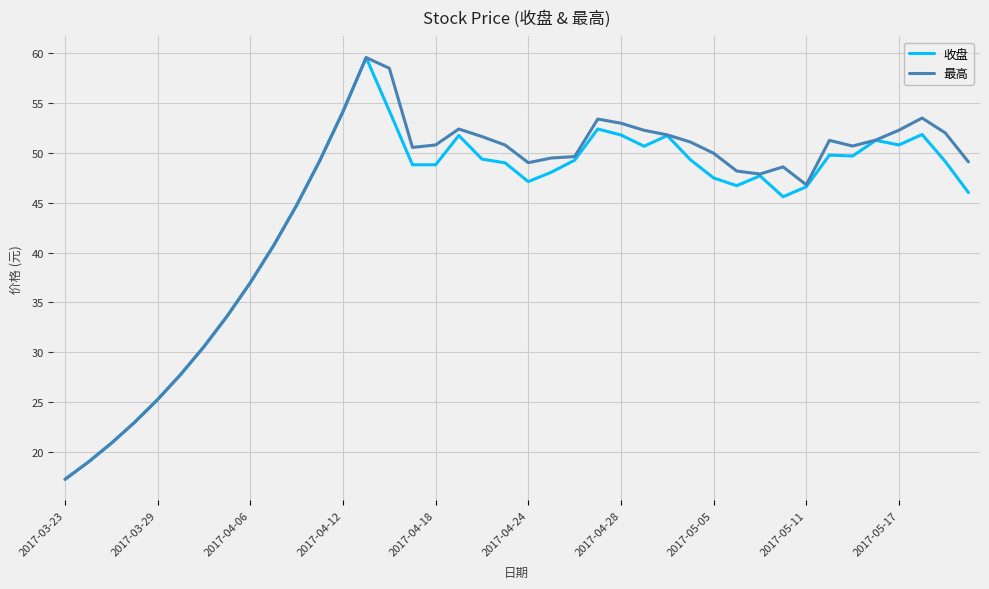

What is the lowest value of the 收盘 series?

17.2